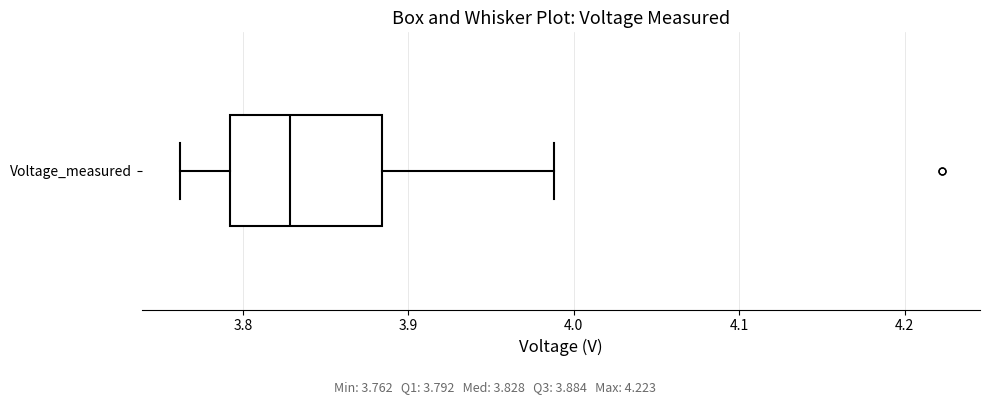

Where does the right whisker of the box for Voltage_measured end on the x-axis? The values are not printed on the chart, so give them approximately, as read against the axis.

3.99